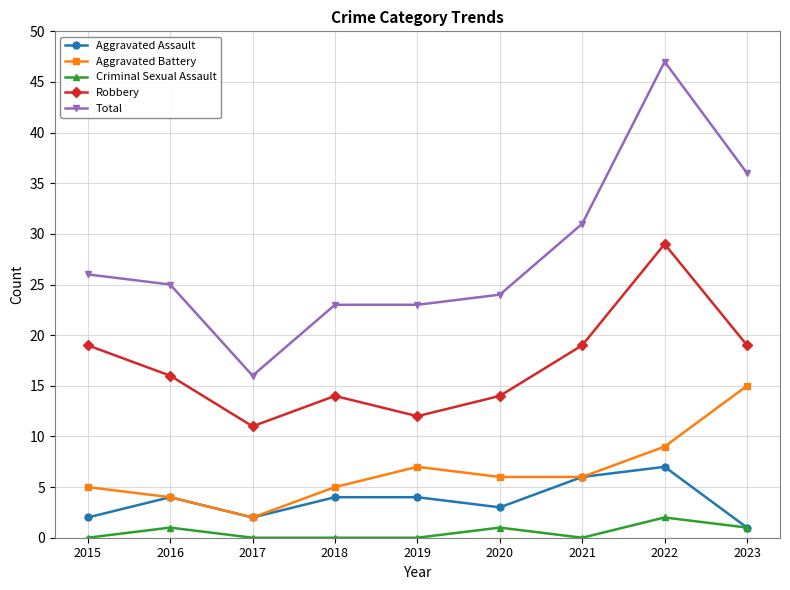

Where is the first local minimum for Criminal Sexual Assault?

2021